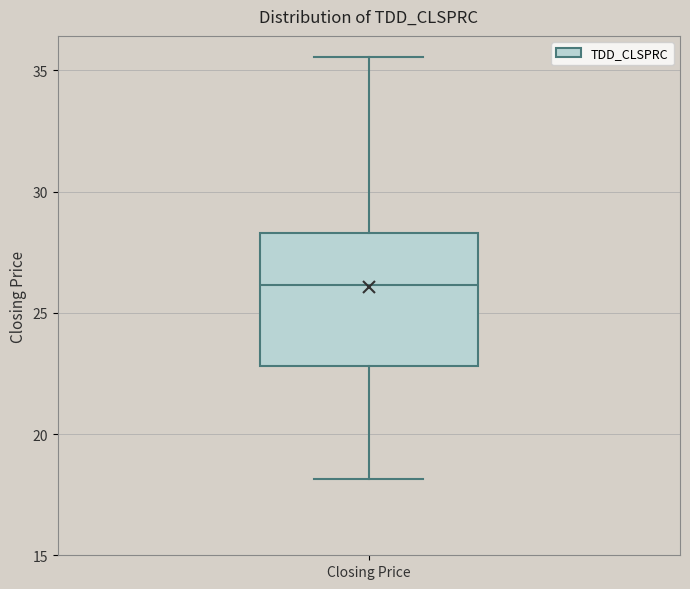

Transcribe this box plot: give where the median line is, the range the box spans, and where the two whiskers end, as read against the y-axis. The values are not printed on the chart, so give them approximately, as read against the axis.

median 26.0, box 23.0 to 28.5, whiskers 18.0 to 35.5